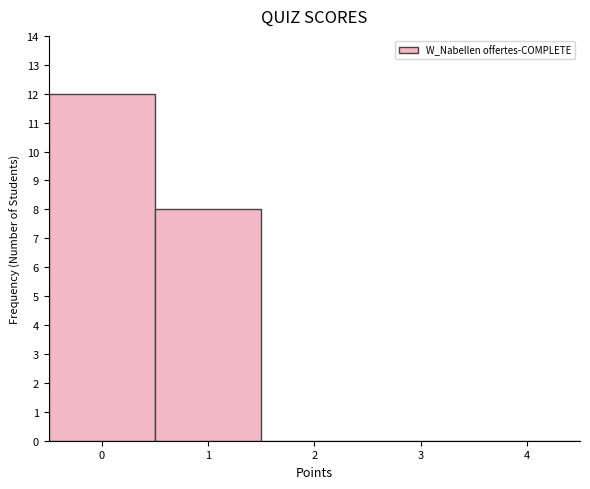

Reading right to left, list all the values displayed in this chart.

4=0	3=0	2=0	1=8	0=12